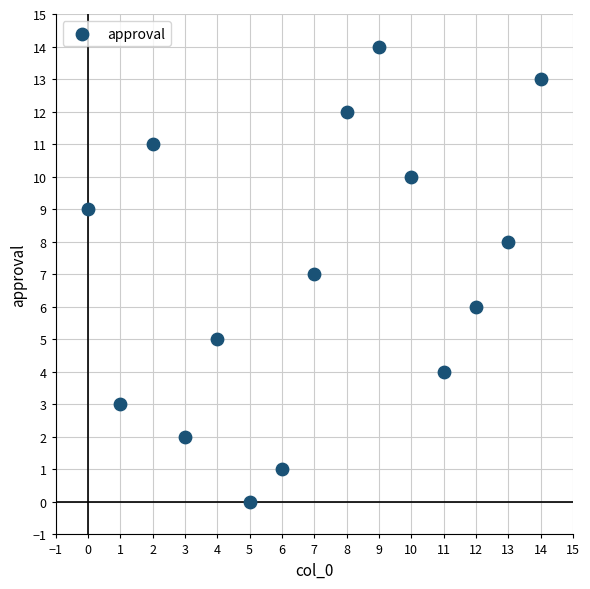

What is the range of Y values (max minus min)?

14